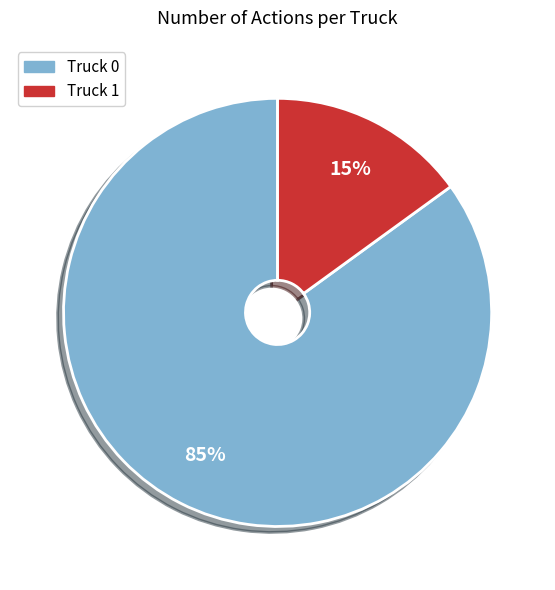

Between Truck 0 and Truck 1, which is larger?

Truck 0